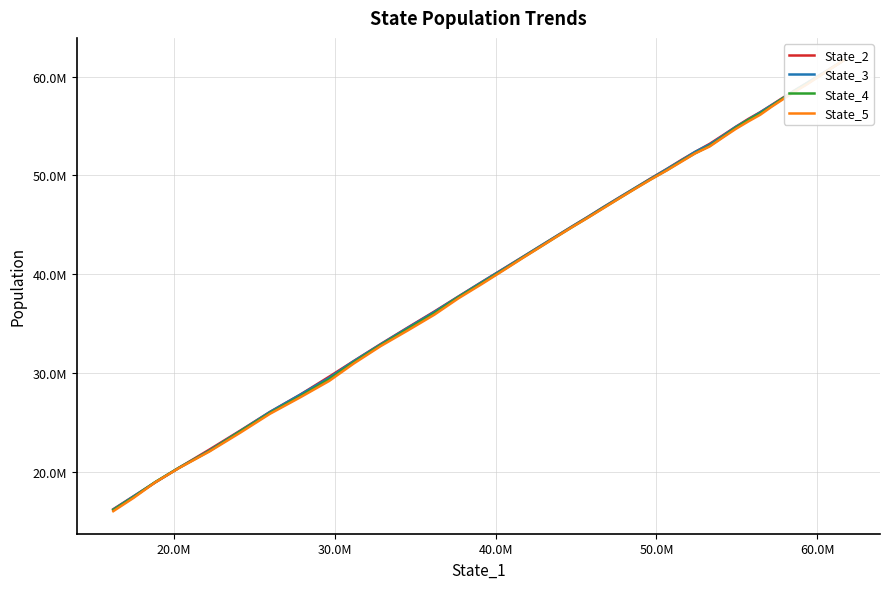

What are all the series names shown in the legend?

State_2, State_3, State_4, State_5